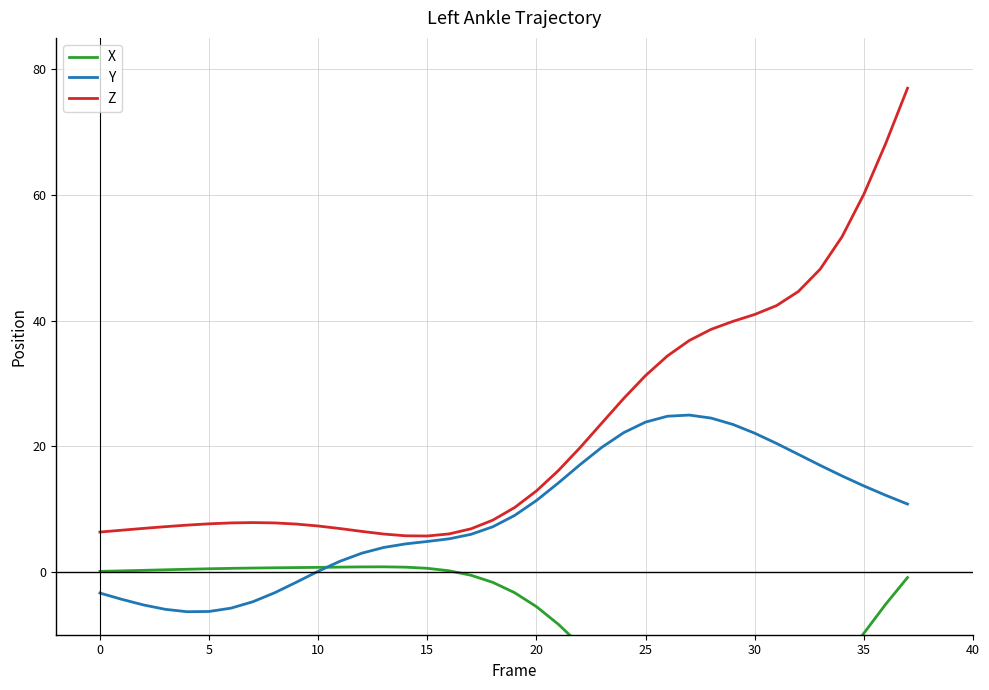

Is the value of X at 25 greater than the value of Y at 12?

No